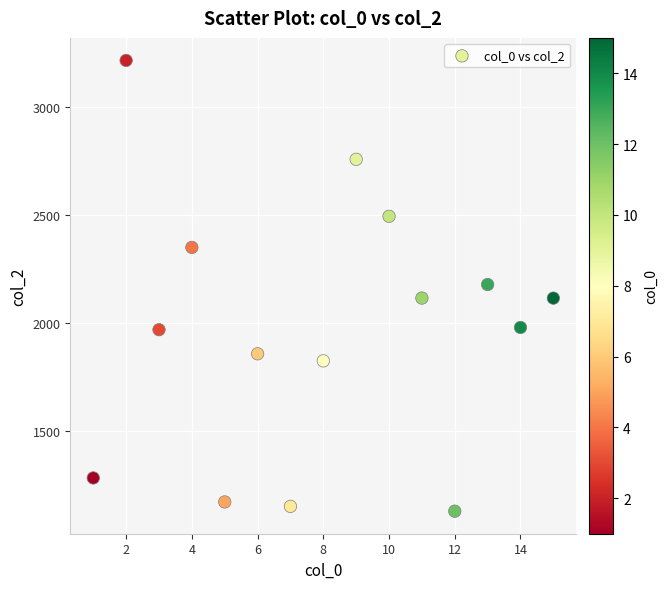

What is the range of Y values (max minus min)?

2081.2